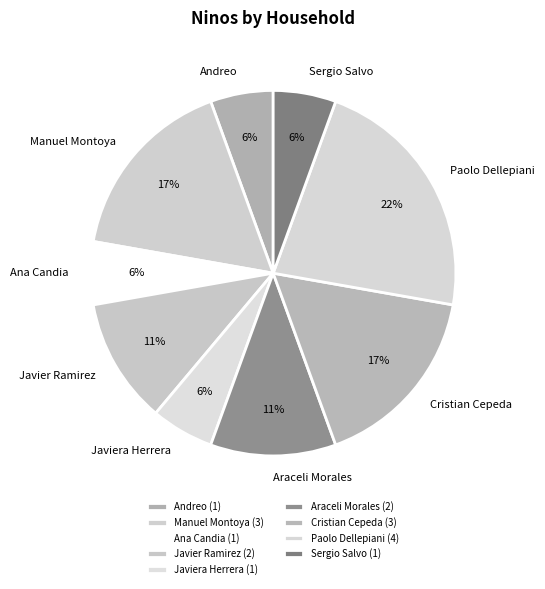

How many slices are in this pie chart?

9